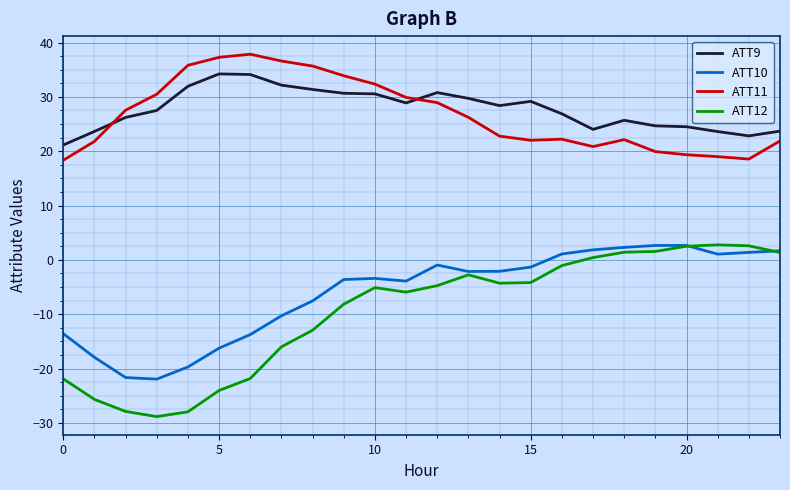

True or false: ATT12 and ATT9 cross at least once.

False